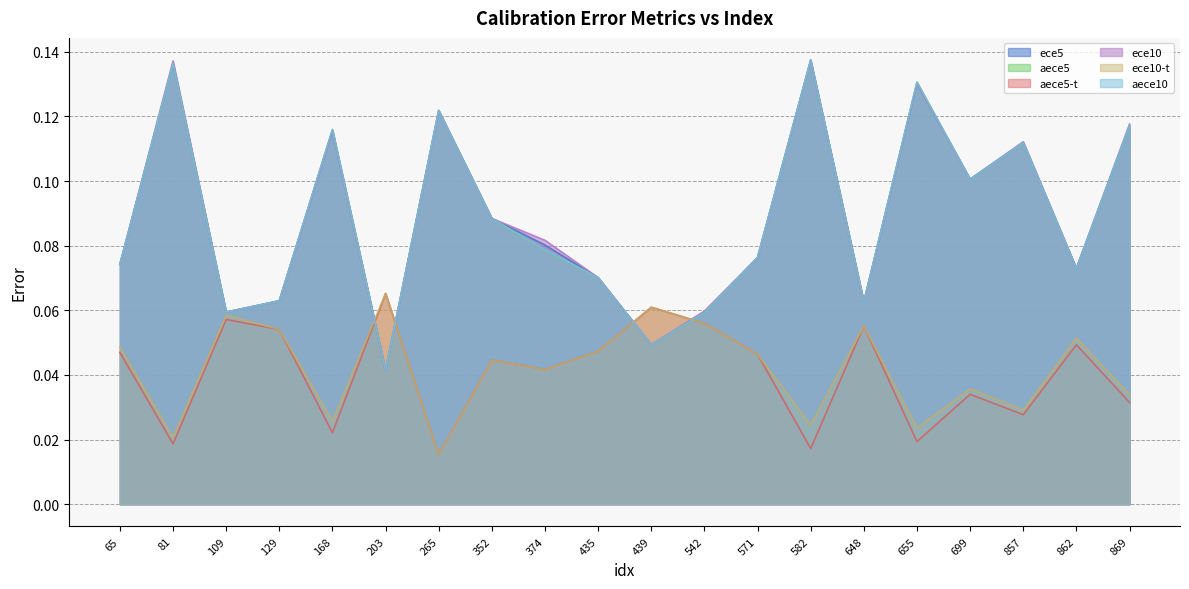

What is the spread (max minus min) of values at 869?

0.1